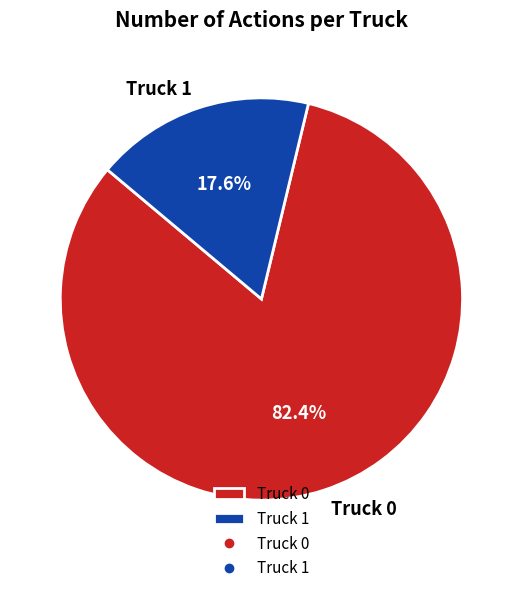

What percentage is the Truck 1 slice, to the nearest percent?

18%